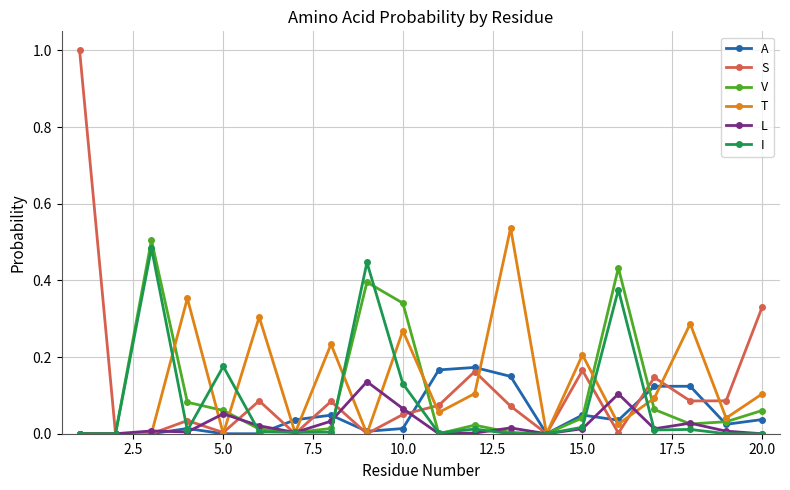

True or false: I has more than 2 points higher than both neighbors.

True